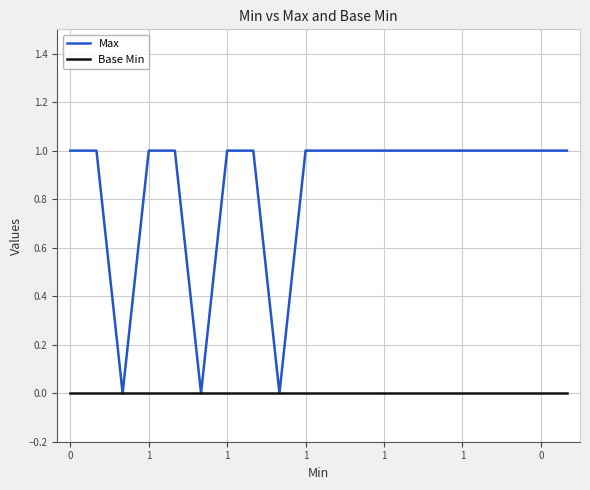

Which series has the largest range (max minus min)?

Max